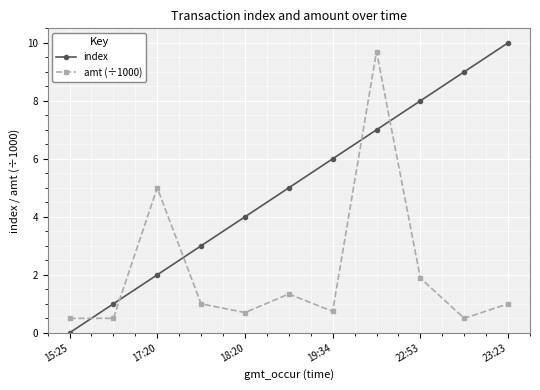

True or false: index has more than 1 interior local peaks.

False